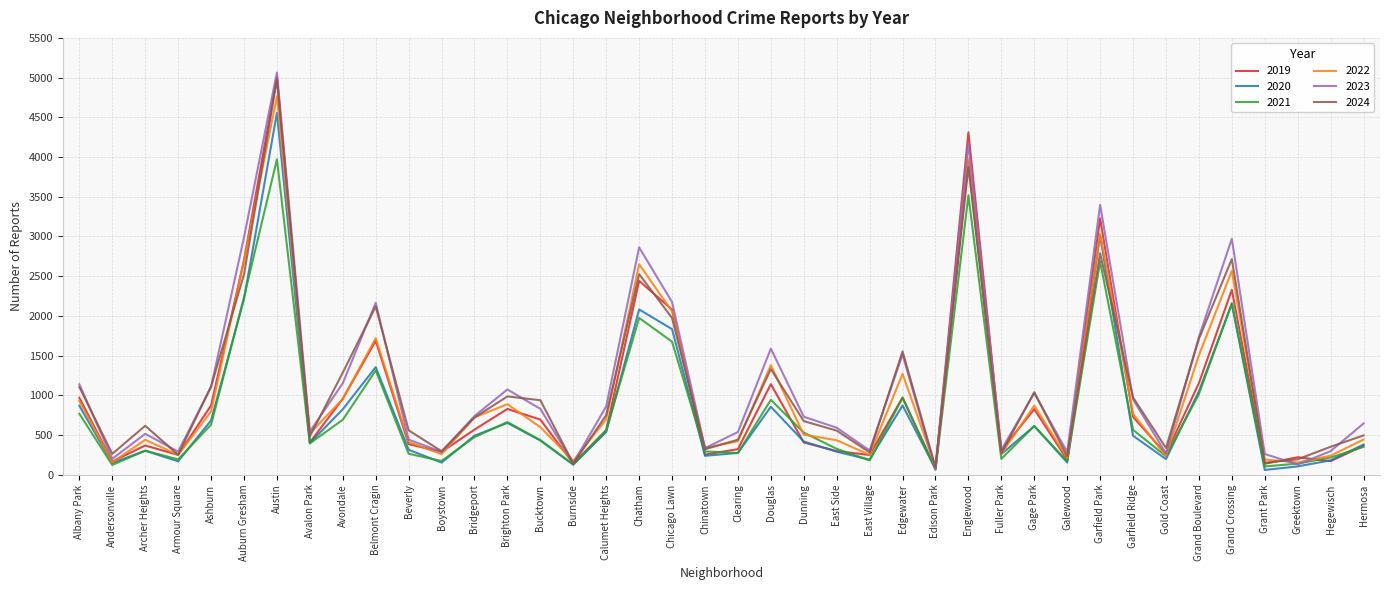

Which series has the widest spread of values?

2023